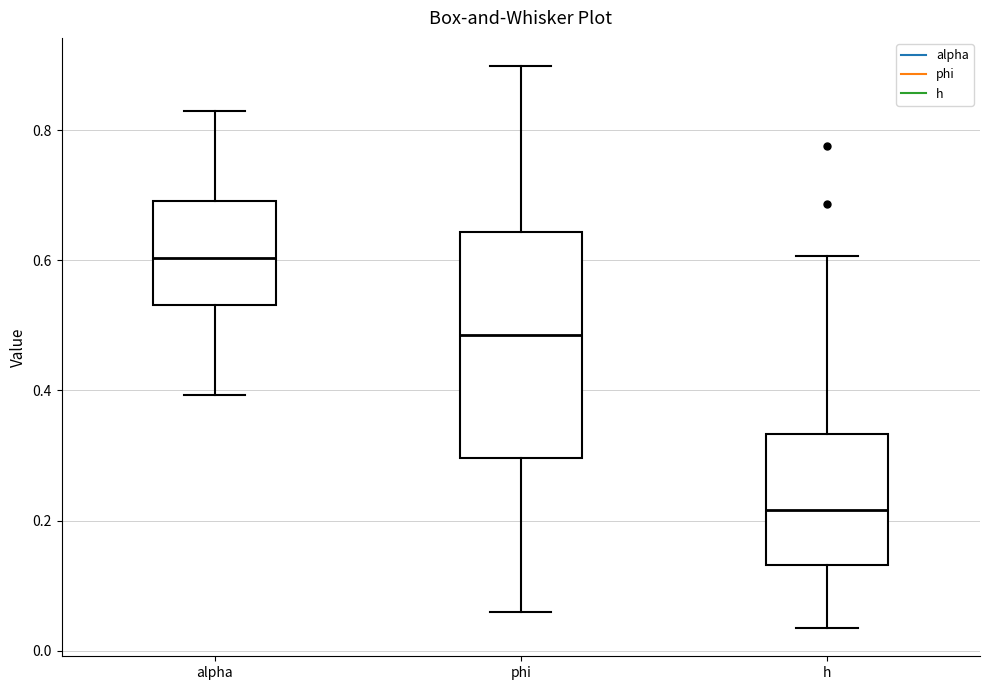

Where does the median line of the box for h sit on the y-axis? The values are not printed on the chart, so give them approximately, as read against the axis.

0.22